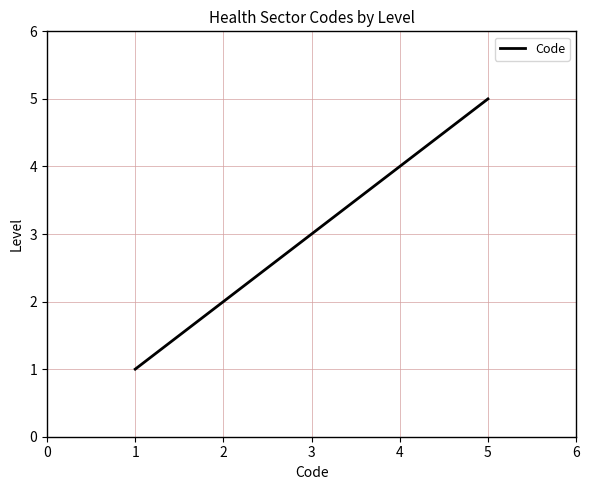

List the labels in order of value, largest first.

5, 4, 3, 2, 1